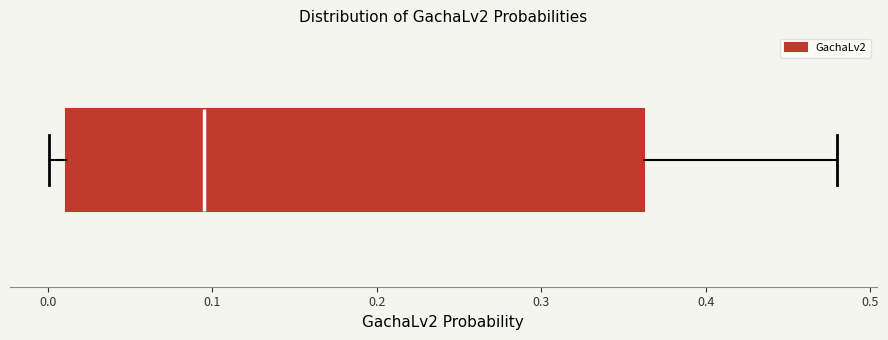

Read this box plot against the x-axis: the position of the median line, the range covered by the box, and the ends of both whiskers. The values are not printed on the chart, so give them approximately, as read against the axis.

median 0.10, box 0.01 to 0.36, whiskers 0.00 to 0.48